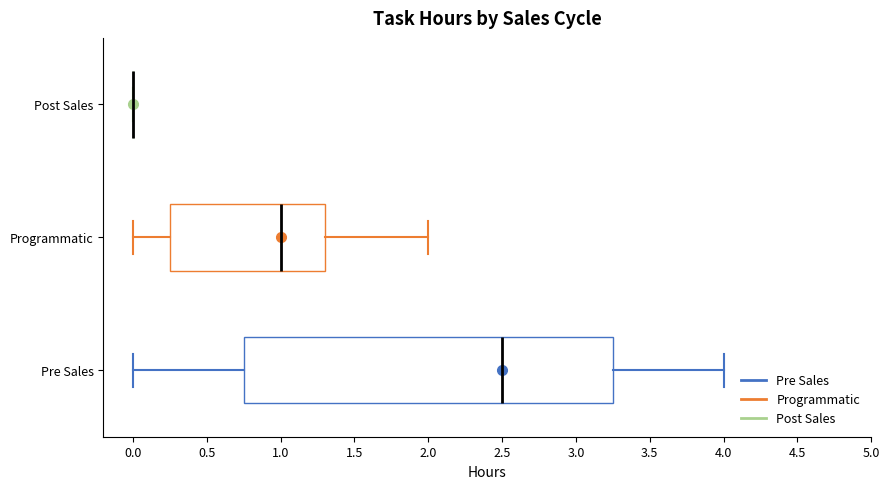

Which box is the widest, from its left edge to its right edge?

Pre Sales